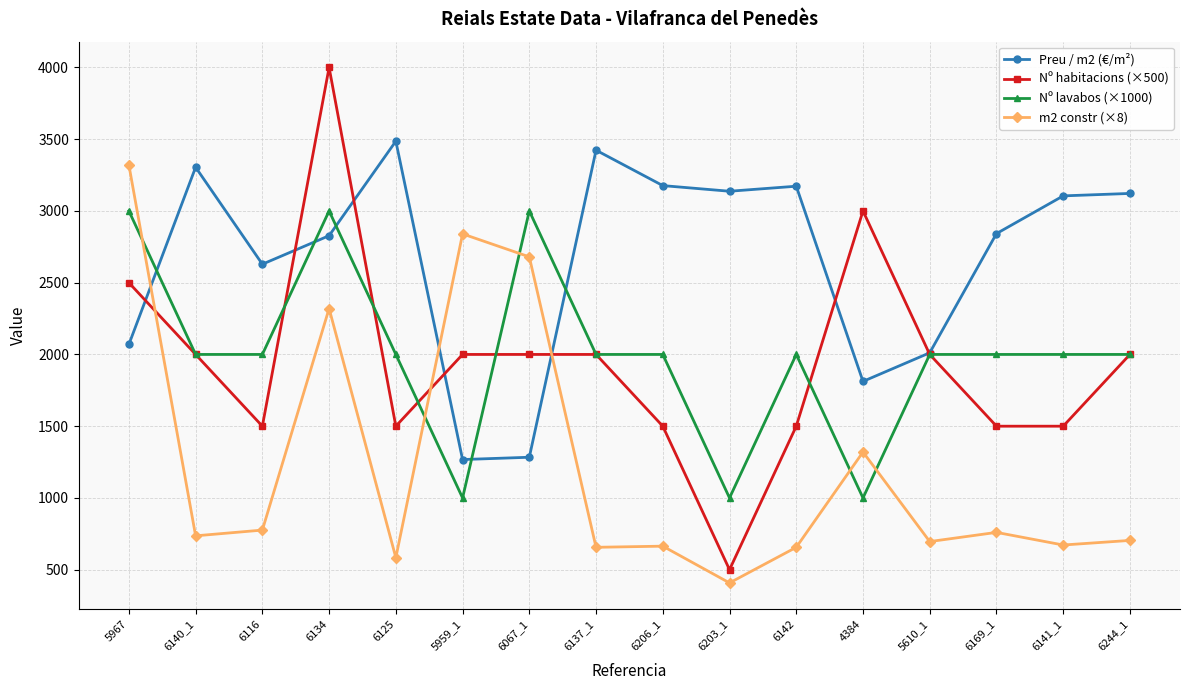

At 5959_1, list the series in order from smallest to largest.

Nº lavabos (×1000), Preu / m2 (€/m²), Nº habitacions (×500), m2 constr (×8)